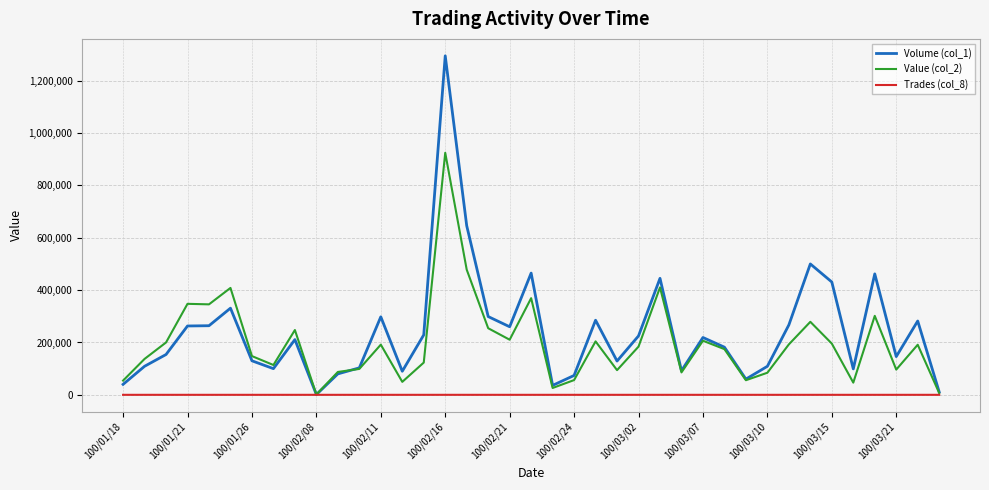

Which series has the largest range (max minus min)?

Volume (col_1)